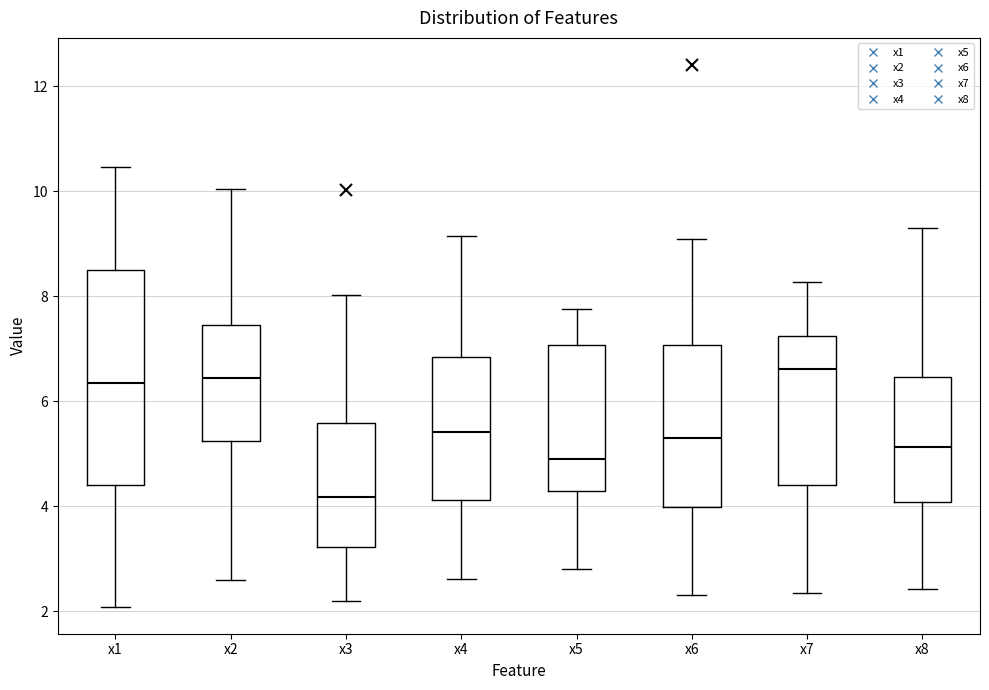

Reading left to right, read every box against the y-axis: the position of its median line, the range the box covers, and the ends of its whiskers. The values are not printed on the chart, so give them approximately, as read against the axis.

x1: median 6.4, box 4.4 to 8.6, whiskers 2.0 to 10.4
x2: median 6.4, box 5.2 to 7.4, whiskers 2.6 to 10.0
x3: median 4.2, box 3.2 to 5.6, whiskers 2.2 to 8.0
x4: median 5.4, box 4.2 to 6.8, whiskers 2.6 to 9.2
x5: median 5.0, box 4.2 to 7.0, whiskers 2.8 to 7.8
x6: median 5.2, box 4.0 to 7.0, whiskers 2.4 to 9.0
x7: median 6.6, box 4.4 to 7.2, whiskers 2.4 to 8.2
x8: median 5.2, box 4.0 to 6.4, whiskers 2.4 to 9.2